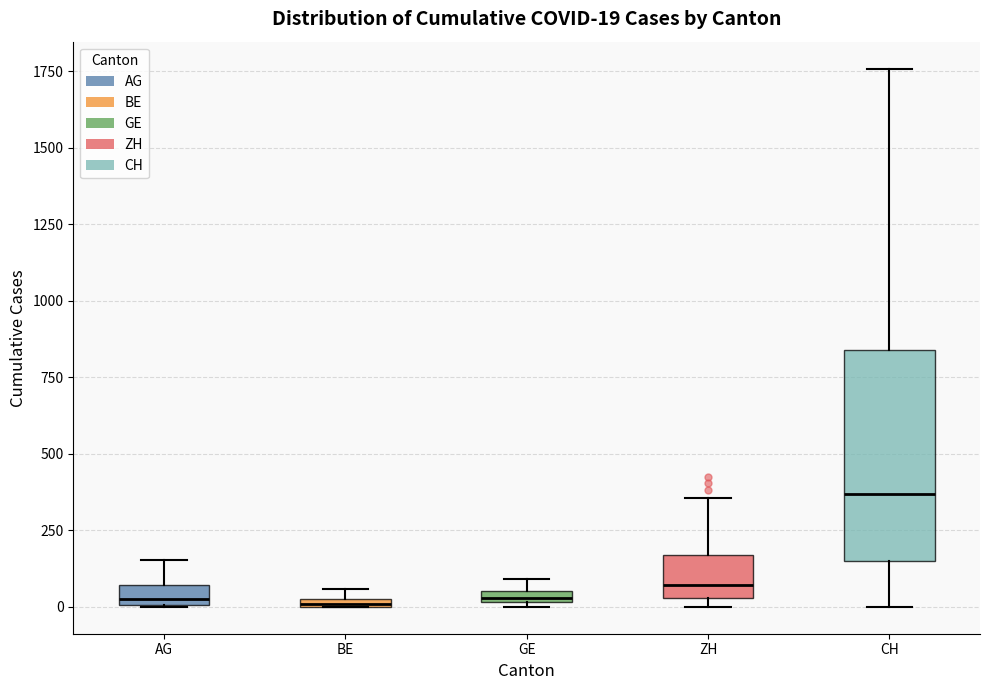

Which box is the tallest, from its lower edge to its upper edge?

CH